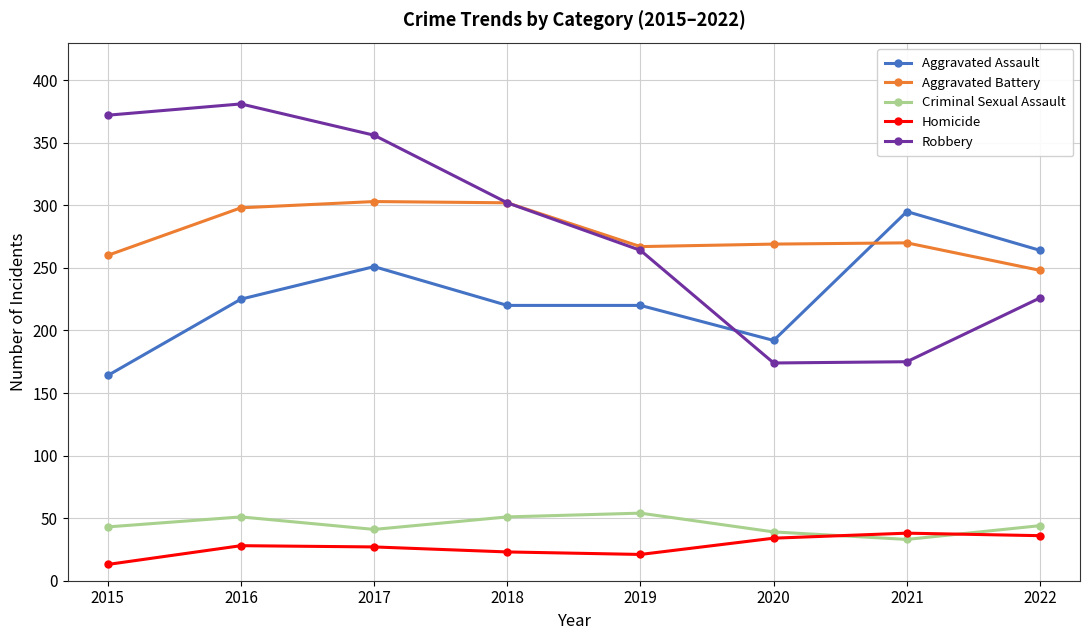

At how many categories does at least one series exceed 328?

3